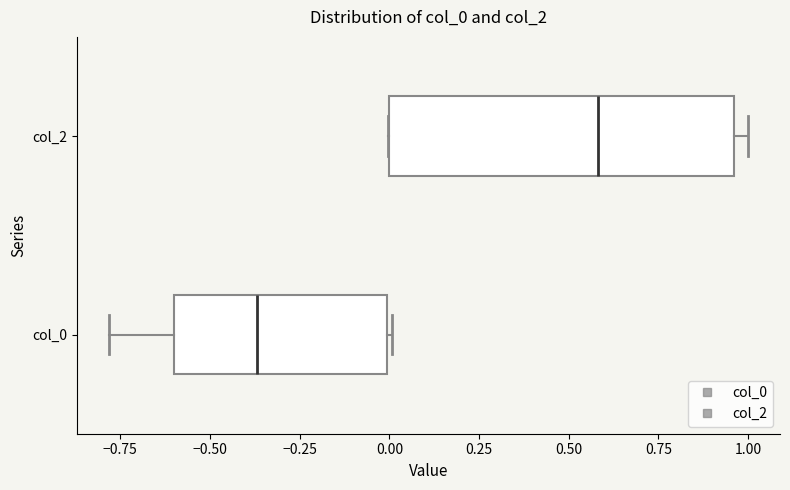

Reading bottom to top, transcribe this box plot: for each box, give where its median line is, the range the box spans, and where its two whiskers end, as read against the x-axis. The values are not printed on the chart, so give them approximately, as read against the axis.

col_0: median -0.35, box -0.60 to 0.00, whiskers -0.80 to 0.00
col_2: median 0.60, box 0.00 to 0.95, whiskers 0.00 to 1.00